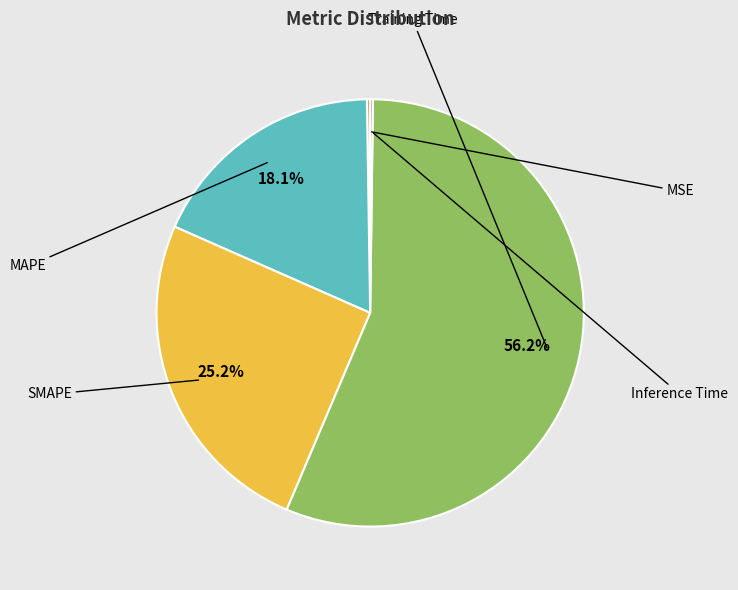

Rank the categories by value from highest to lowest.

Training Time, SMAPE, MAPE, MSE, Inference Time